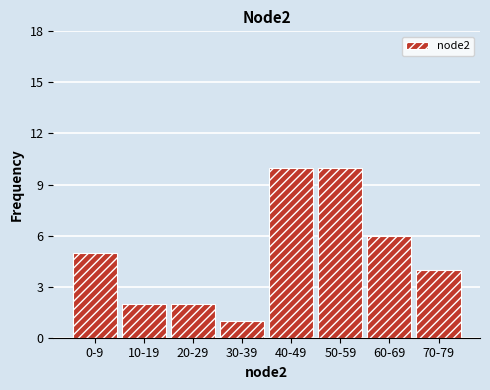

Reading left to right, what are all the values shown in this chart?

5	2	2	1	10	10	6	4